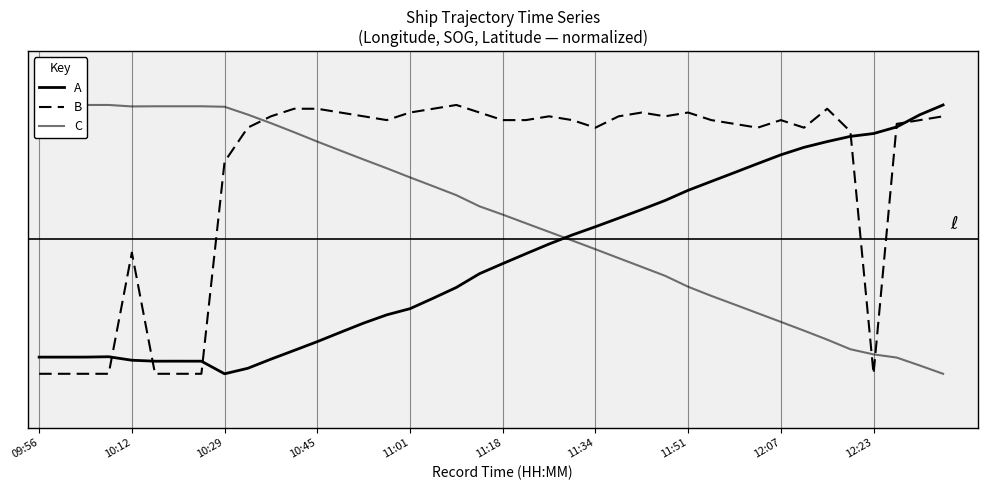

What are all the series names shown in the legend?

A, B, C